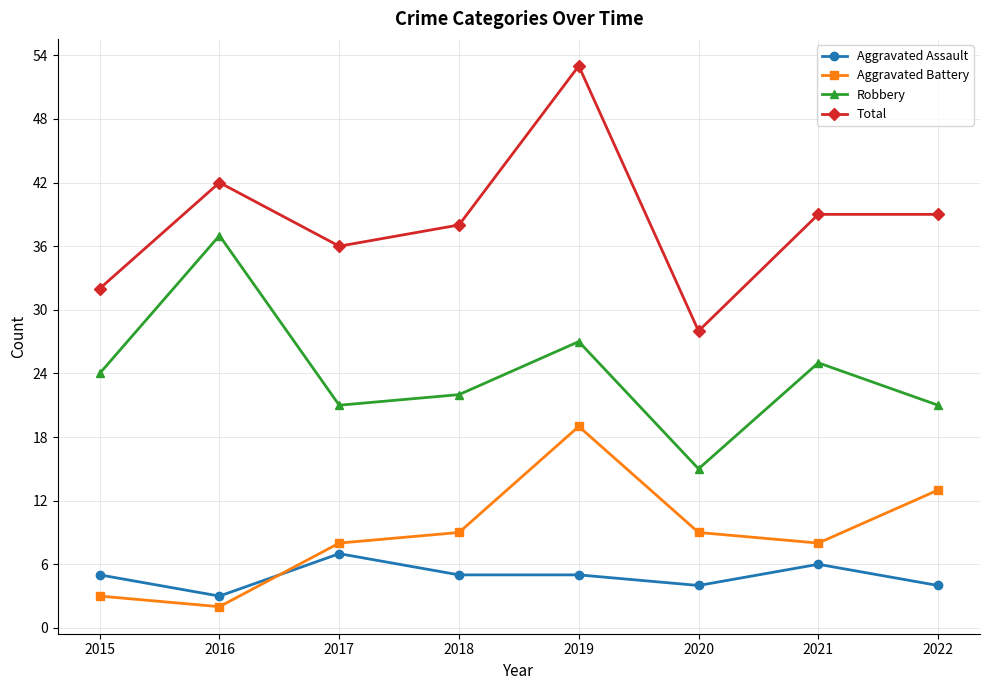

Is the value of Aggravated Assault at 2020 greater than the value of Aggravated Battery at 2018?

No